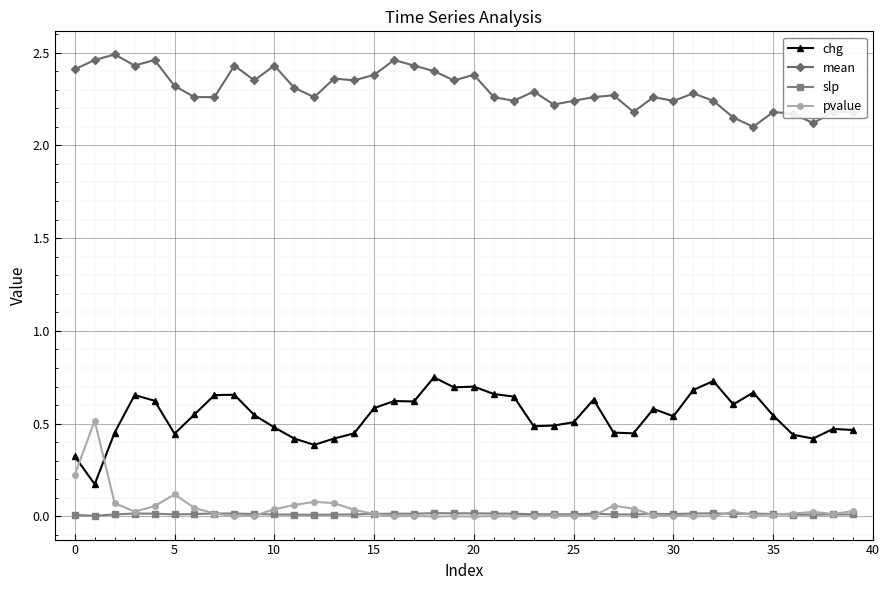

Which series has the largest total across all categories?

mean